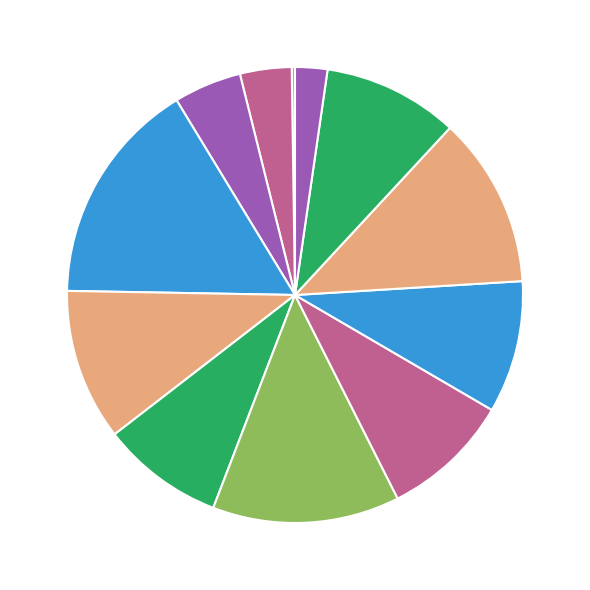

Is there a majority slice in this chart?

No